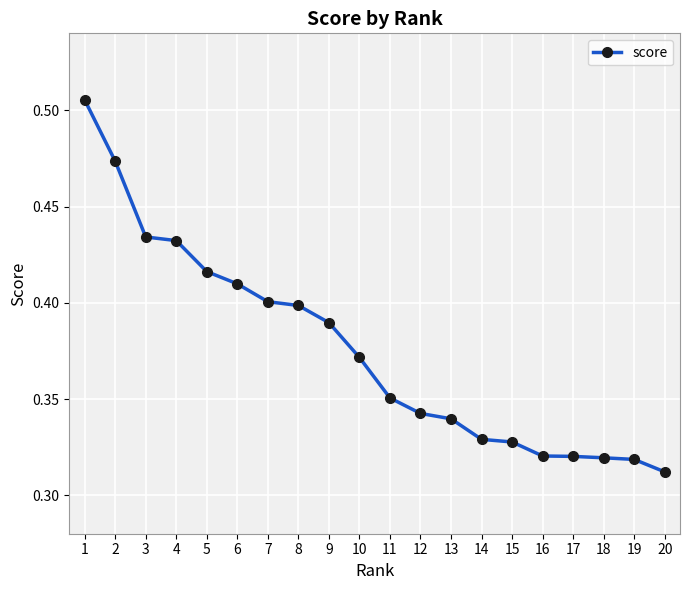

What is the difference between the maximum and minimum values?

0.2